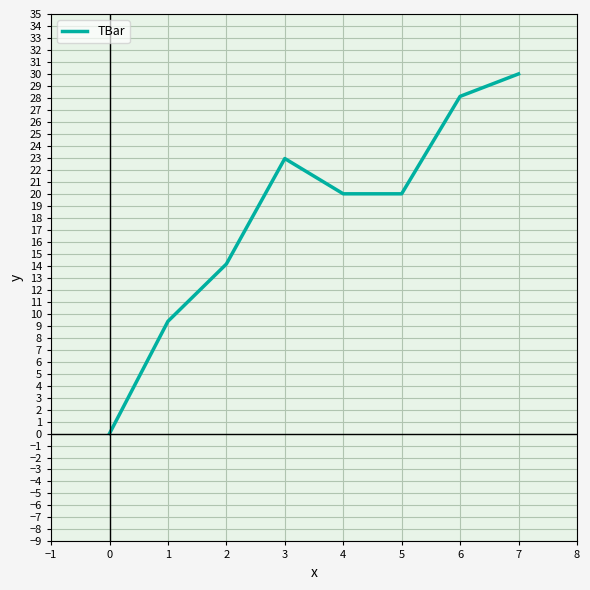

Read the value at 2.

14.1